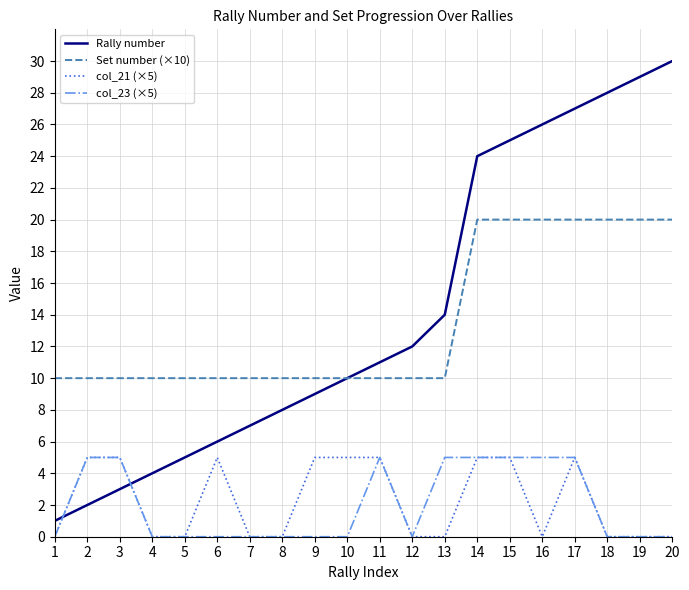

Which series ends up on top after the final intersection of Rally number and col_23 (×5)?

Rally number